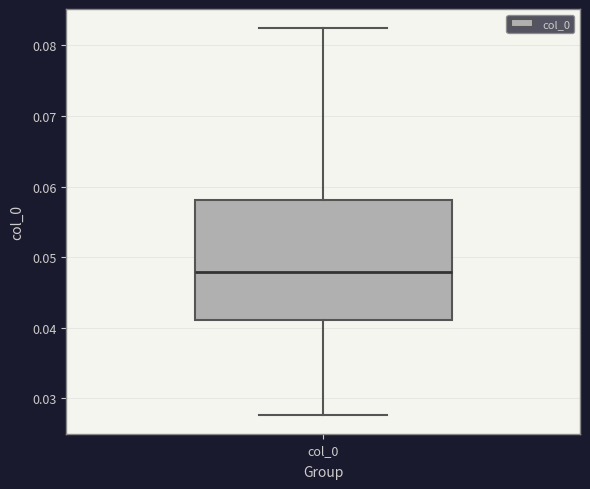

Transcribe this box plot: give where the median line is, the range the box spans, and where the two whiskers end, as read against the y-axis. The values are not printed on the chart, so give them approximately, as read against the axis.

median 0.048, box 0.041 to 0.058, whiskers 0.028 to 0.082